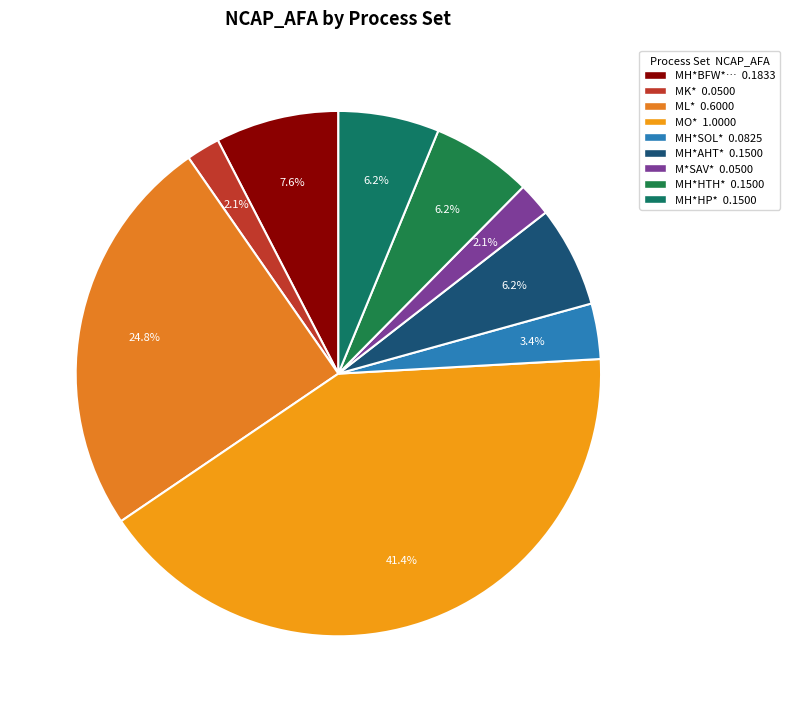

To the nearest percent, what is the average slice percentage?

11%